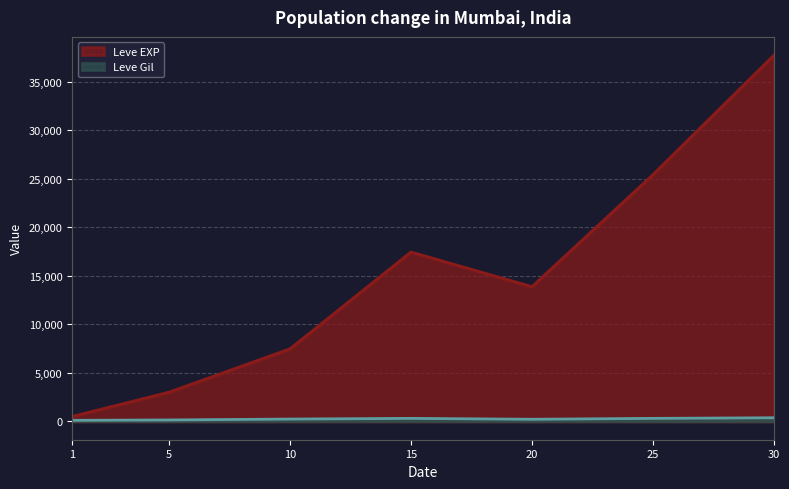

What is the lowest value of the Leve Gil series?

113.0